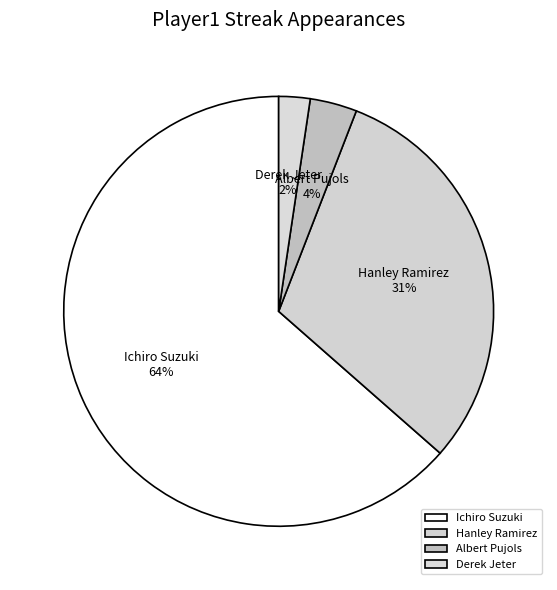

True or false: Albert Pujols accounts for 4% of the total.

True